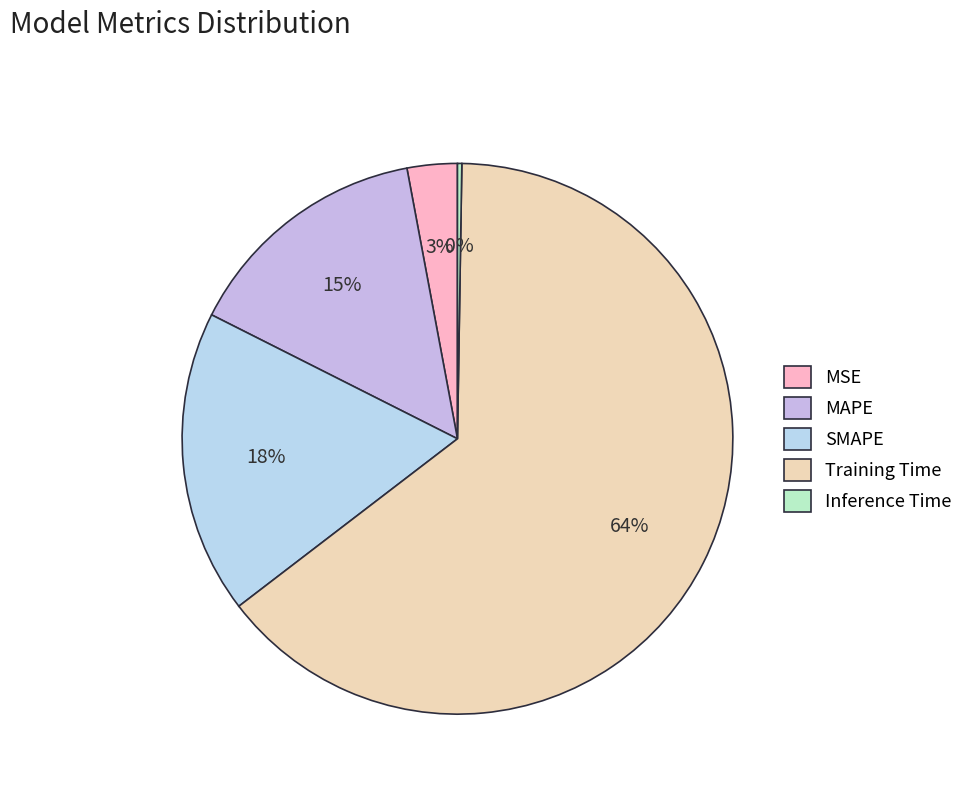

The MSE slice represents 10% of the pie. True or false?

False